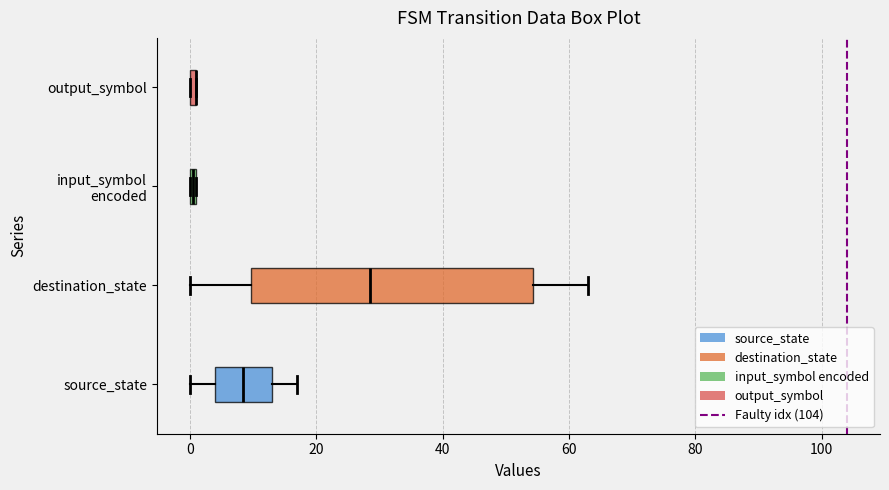

Comparing the boxes themselves (not the whiskers), which one is the widest?

destination_state